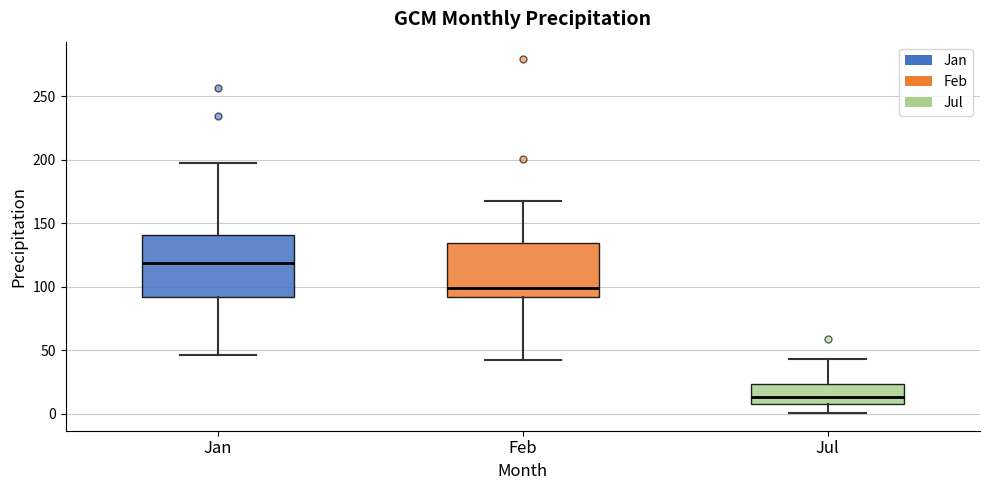

Reading left to right, read every box against the y-axis: the position of its median line, the range the box covers, and the ends of its whiskers. The values are not printed on the chart, so give them approximately, as read against the axis.

Jan: median 120, box 90 to 140, whiskers 45 to 195
Feb: median 100, box 90 to 135, whiskers 40 to 165
Jul: median 15, box 5 to 25, whiskers 0 to 45